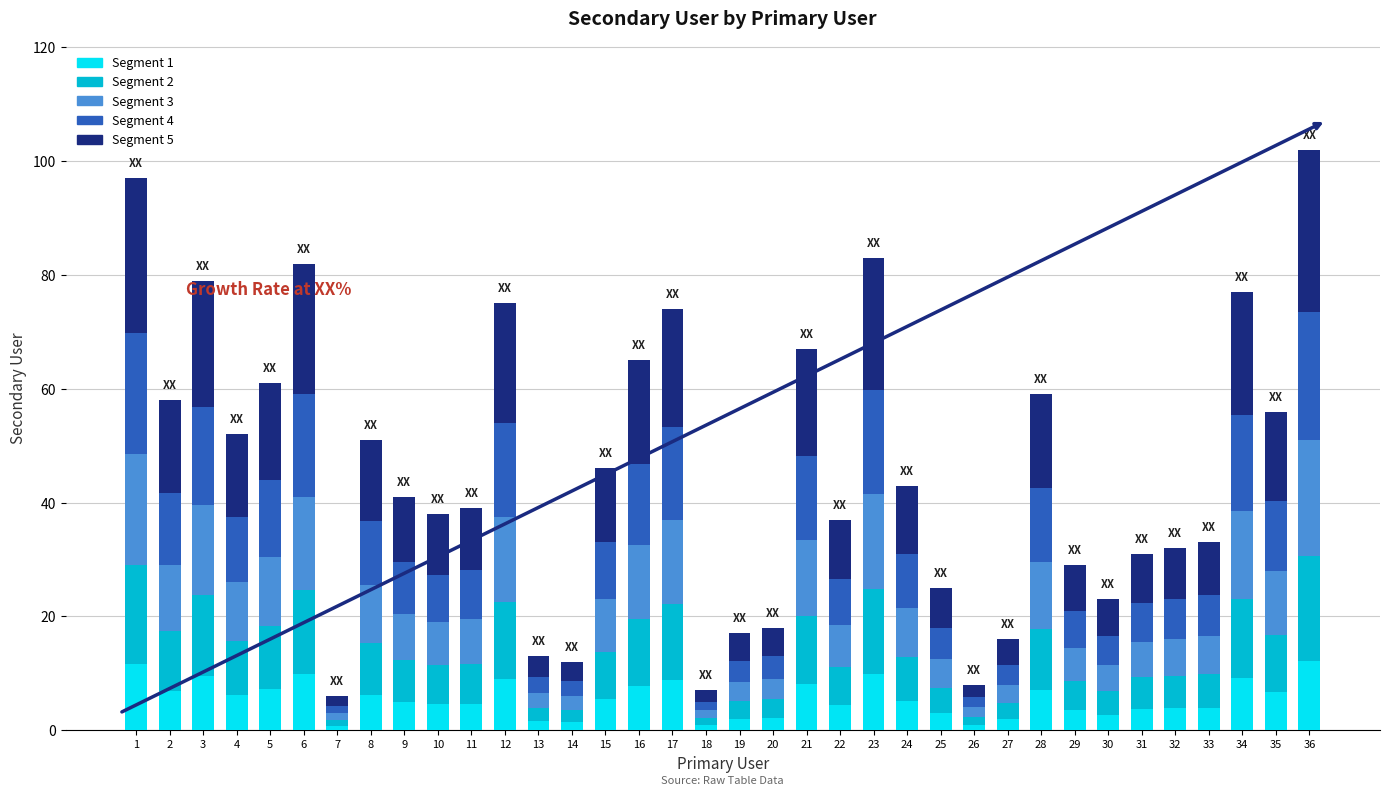

True or false: Segment 1 has a value of 2.4 at 12.

False